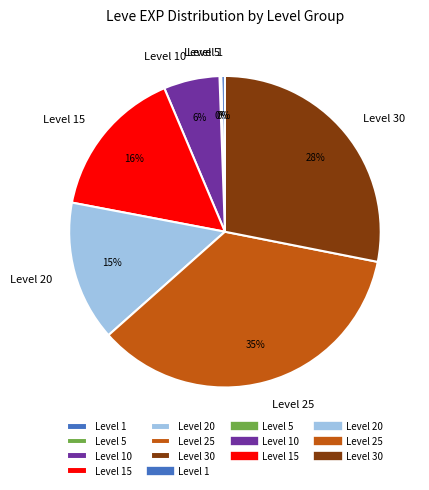

Do Level 30 and Level 1 together represent more than half of the pie?

No